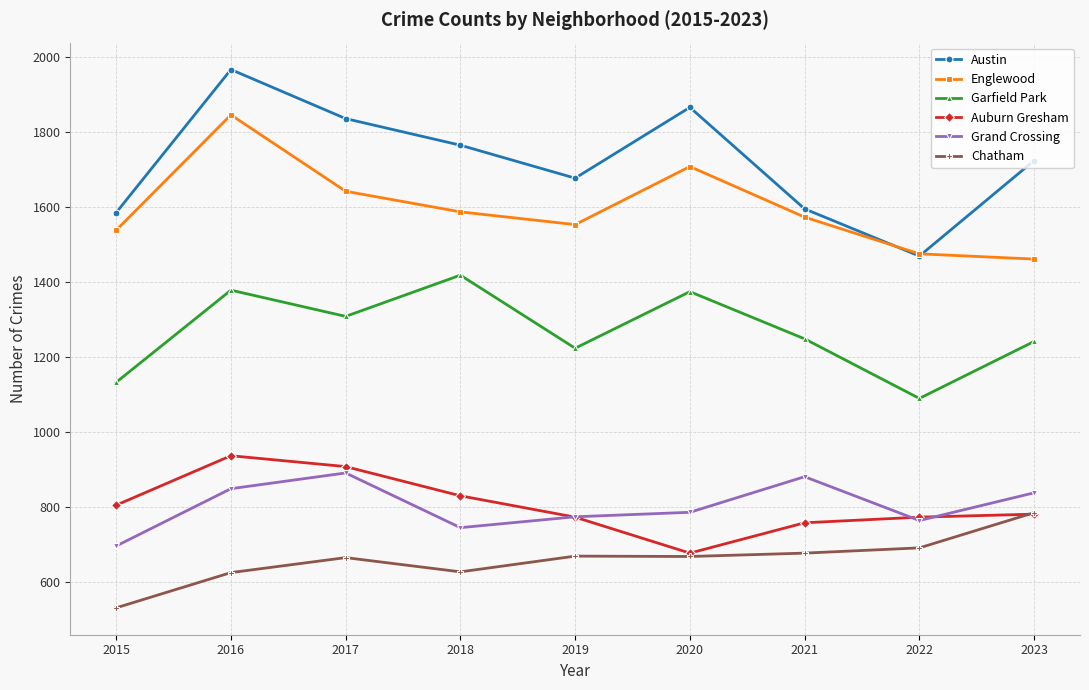

What is the value of the Austin point at the 7th from the left?

1595